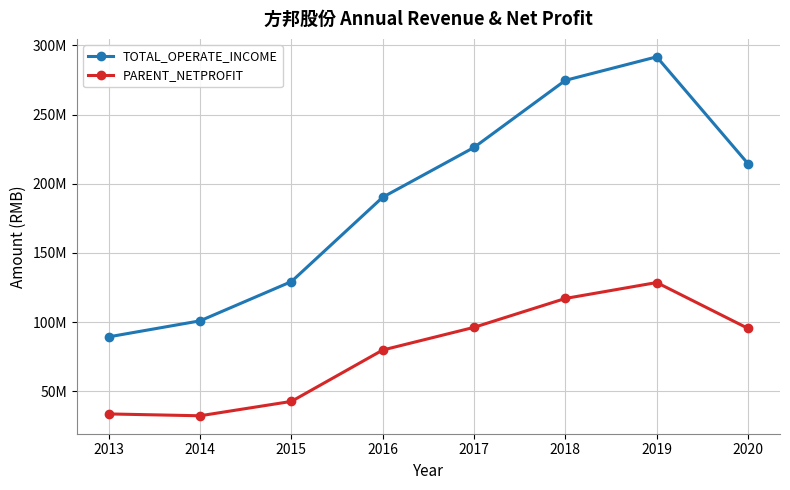

Which category has the highest value across all series?

2019